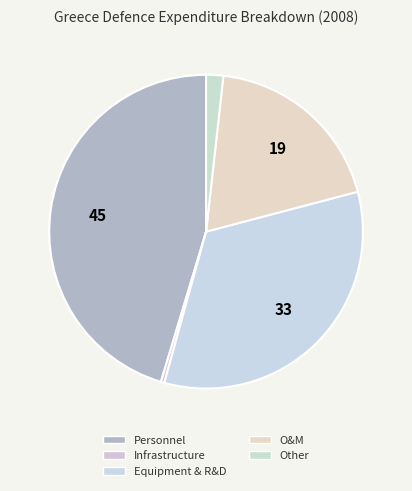

How many slices are in this pie chart?

5